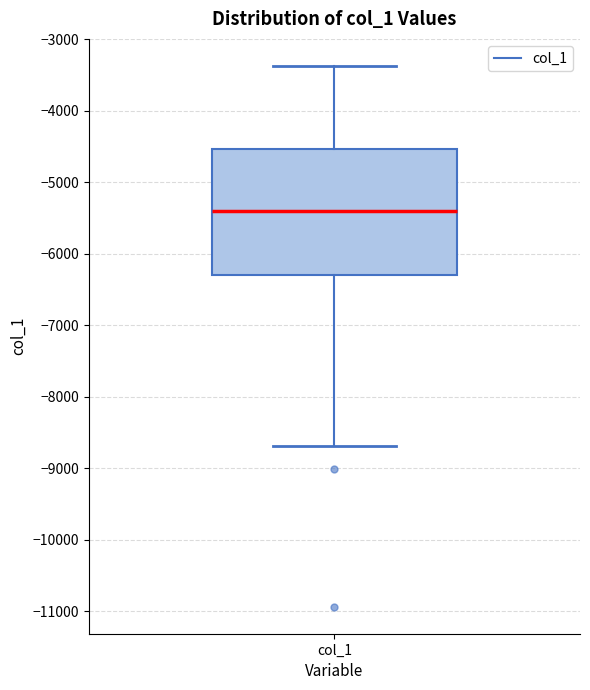

Read this box plot against the y-axis: the position of the median line, the range covered by the box, and the ends of both whiskers. The values are not printed on the chart, so give them approximately, as read against the axis.

median -5400, box -6300 to -4500, whiskers -8700 to -3400